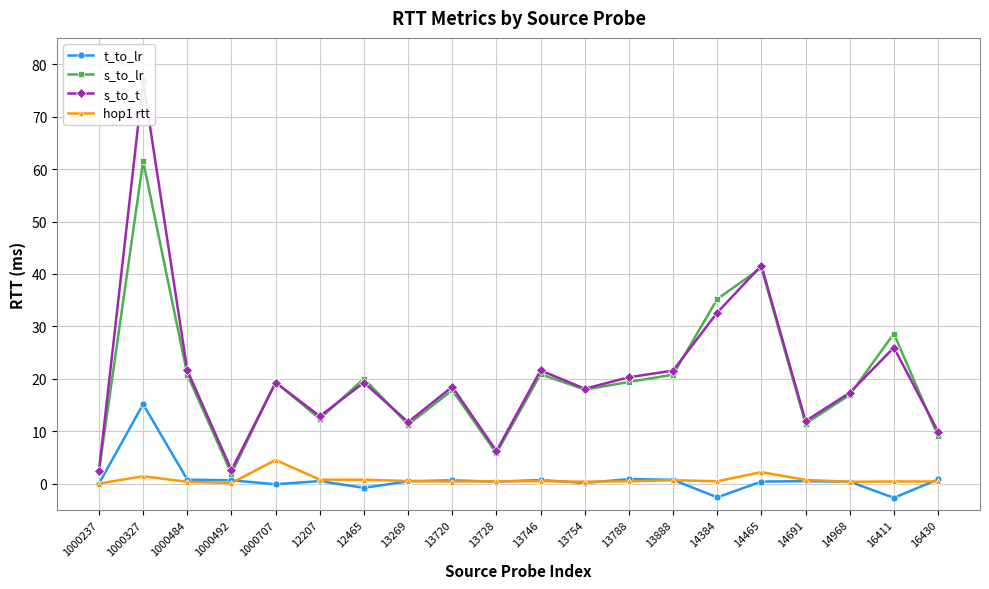

What is the label of the 3rd point from the right?

14968